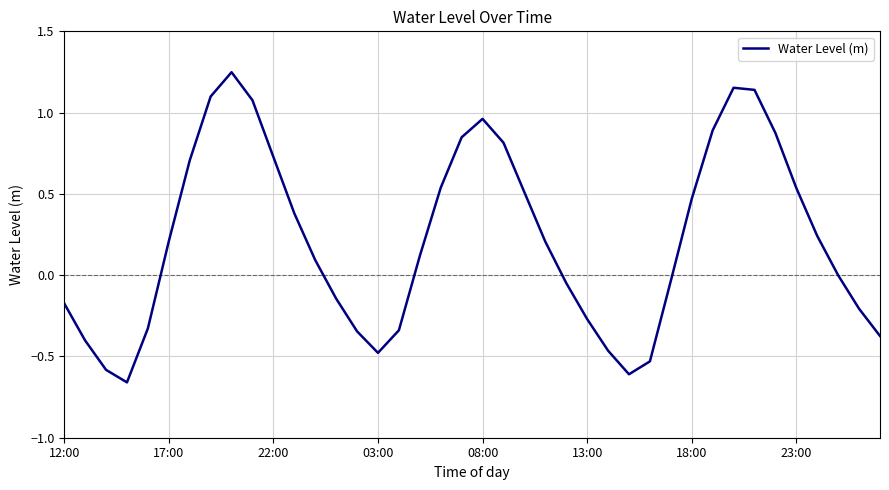

What is the difference between the maximum and minimum values?

1.9